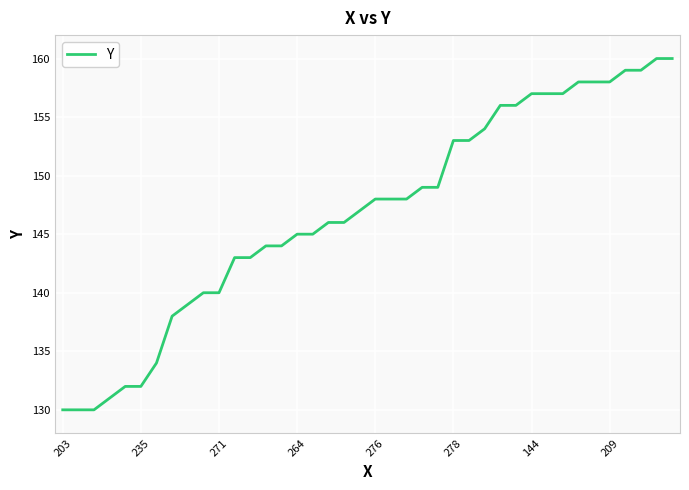

Count the number of data series in this chart.

1